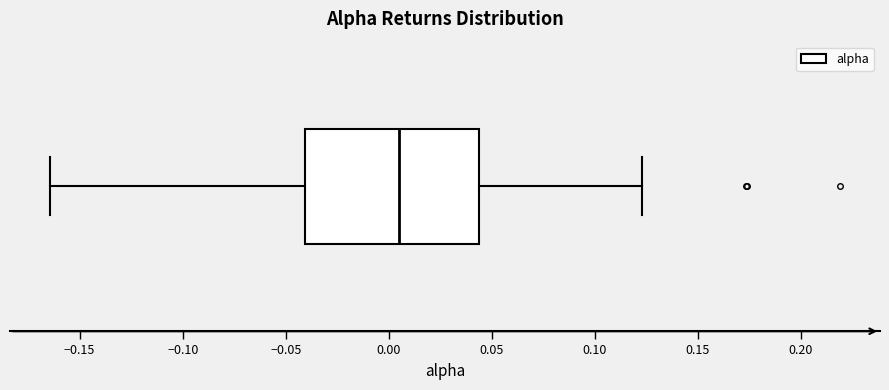

Where is the left edge of the box on the x-axis? The values are not printed on the chart, so give them approximately, as read against the axis.

-0.040